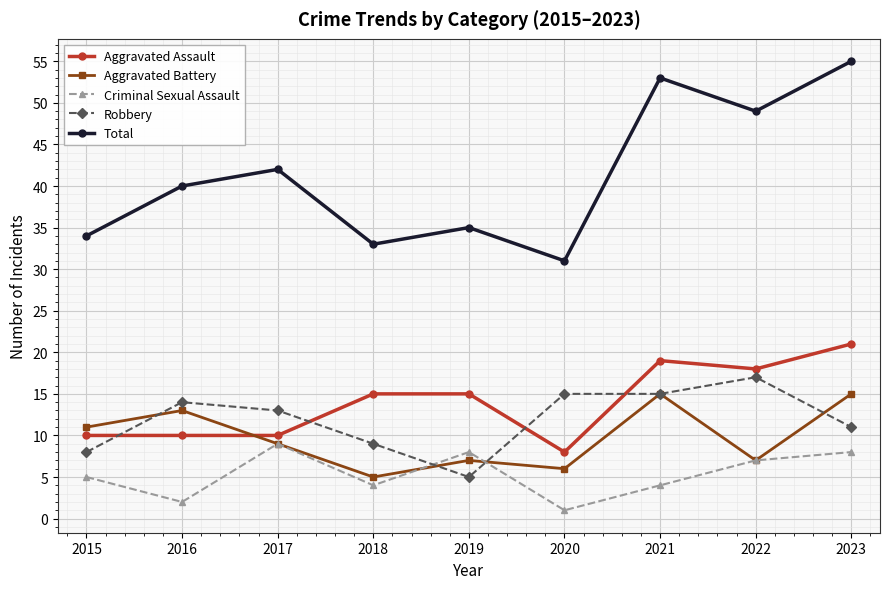

Between 2019 and 2021, which series saw the biggest shift?

Total